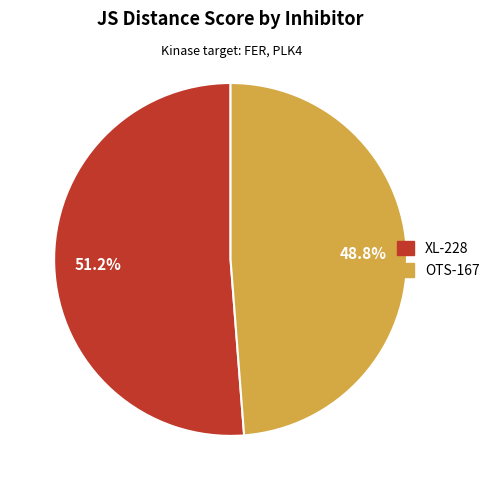

Which category has the biggest portion of the pie?

XL-228